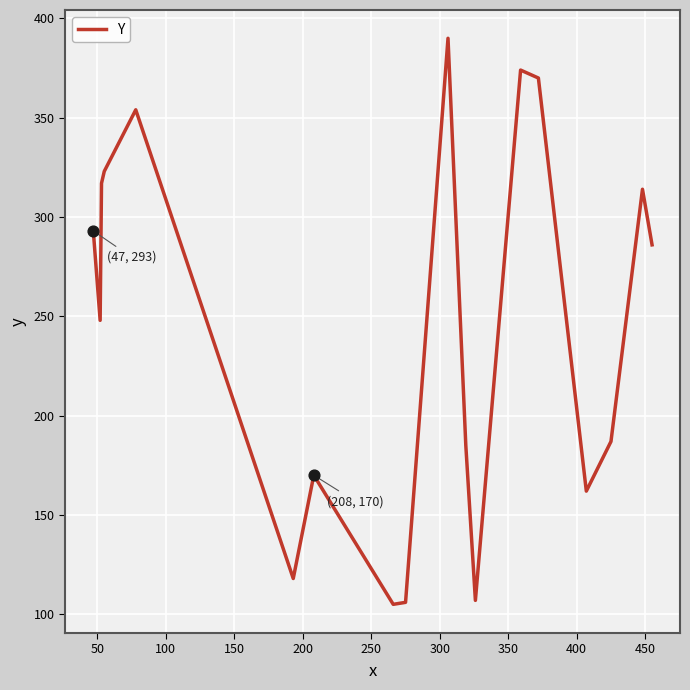

What is the smallest value displayed?

105